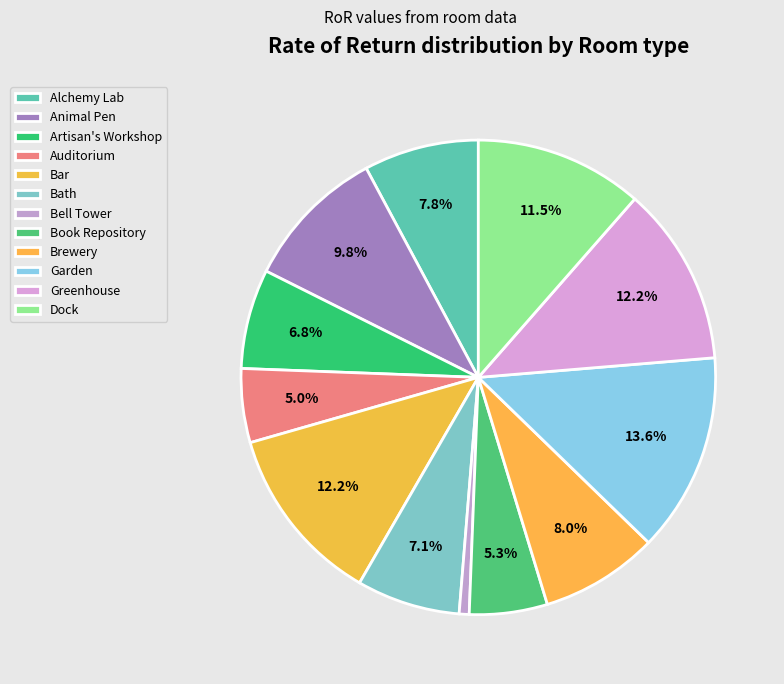

To the nearest percent, what is the combined percentage of Brewery and Garden?

22%